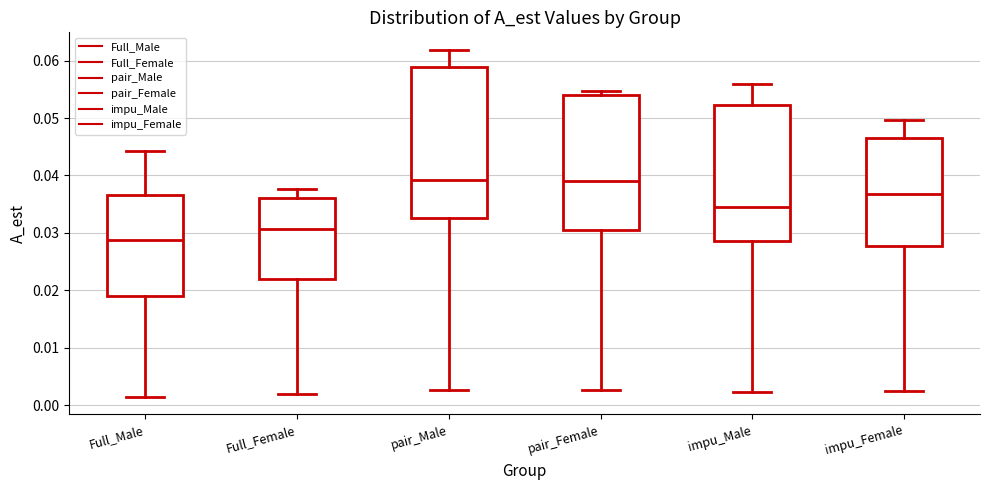

Reading left to right, read every box against the y-axis: the position of its median line, the range the box covers, and the ends of its whiskers. The values are not printed on the chart, so give them approximately, as read against the axis.

Full_Male: median 0.029, box 0.019 to 0.037, whiskers 0.001 to 0.044
Full_Female: median 0.031, box 0.022 to 0.036, whiskers 0.002 to 0.038
pair_Male: median 0.039, box 0.033 to 0.059, whiskers 0.003 to 0.062
pair_Female: median 0.039, box 0.031 to 0.054, whiskers 0.003 to 0.055
impu_Male: median 0.035, box 0.029 to 0.052, whiskers 0.002 to 0.056
impu_Female: median 0.037, box 0.028 to 0.047, whiskers 0.002 to 0.050